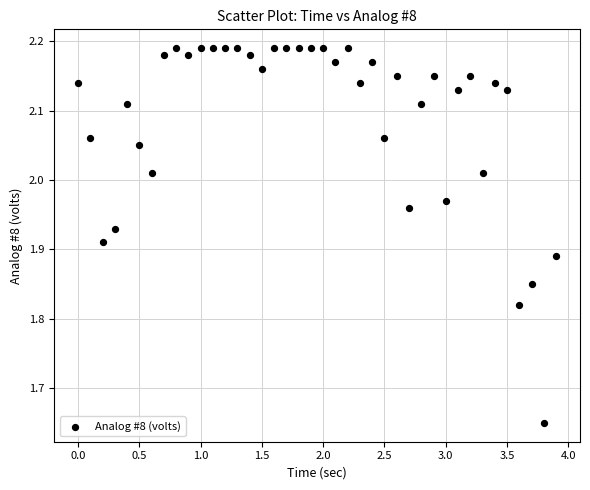

What is the range of X values (max minus min)?

3.9